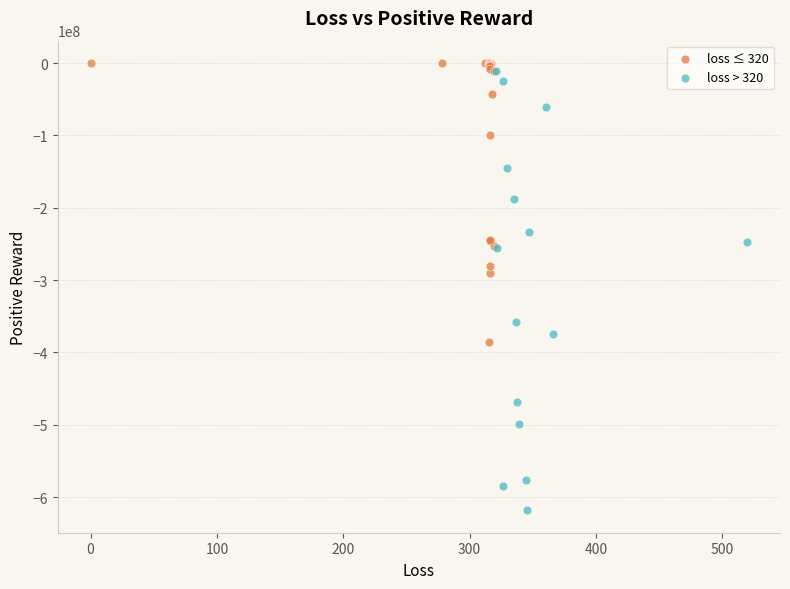

Which series has the largest Y range (max minus min)?

loss > 320